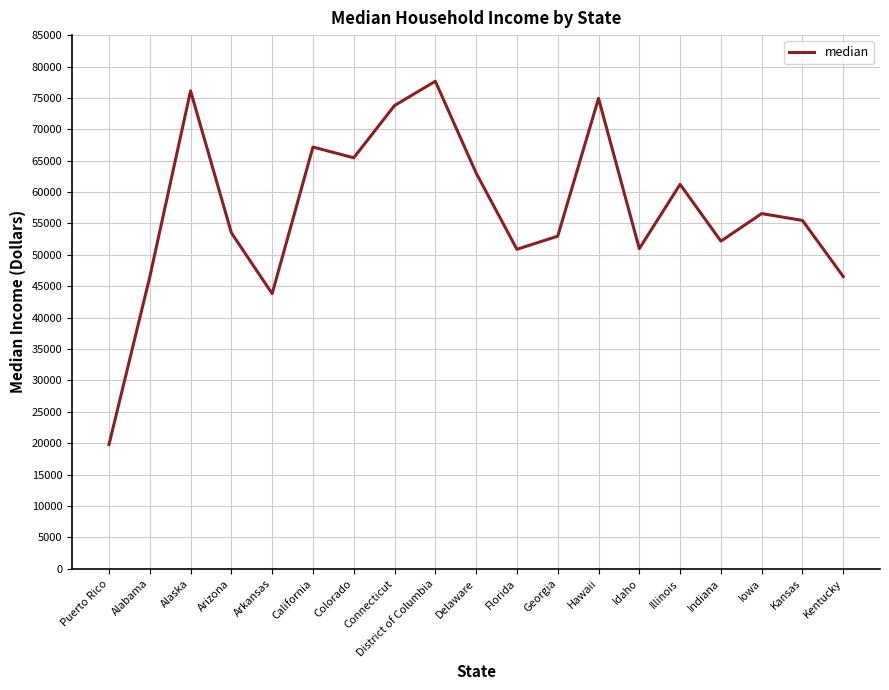

What is the difference between the maximum and minimum values?

57874